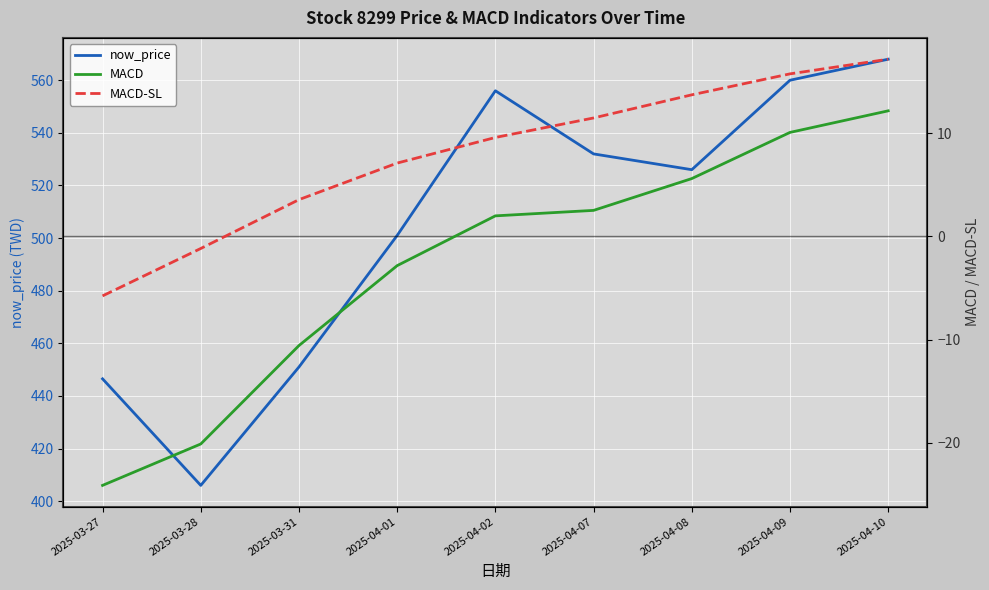

How many lines are shown in the chart?

3